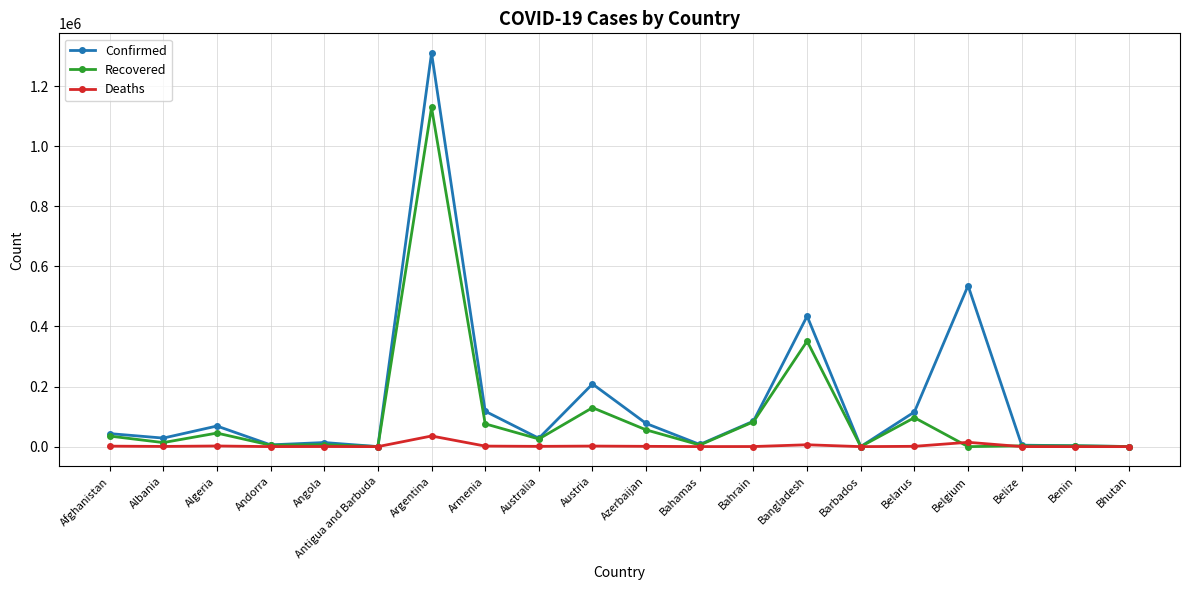

Between Algeria and Belgium, which series saw the biggest shift?

Confirmed